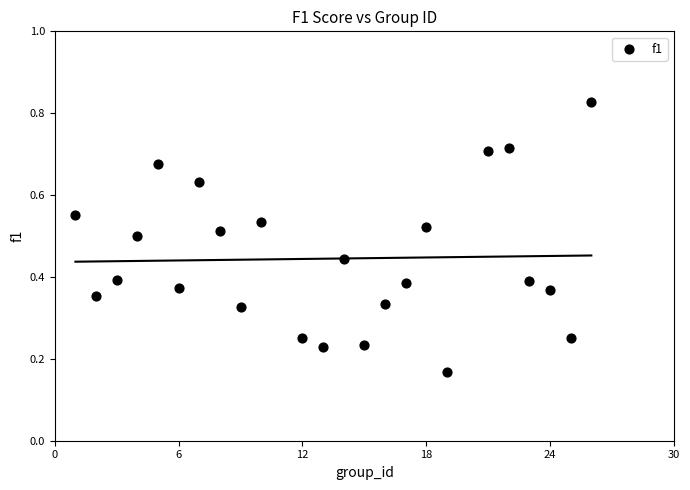

What is the range of X values (max minus min)?

25.0